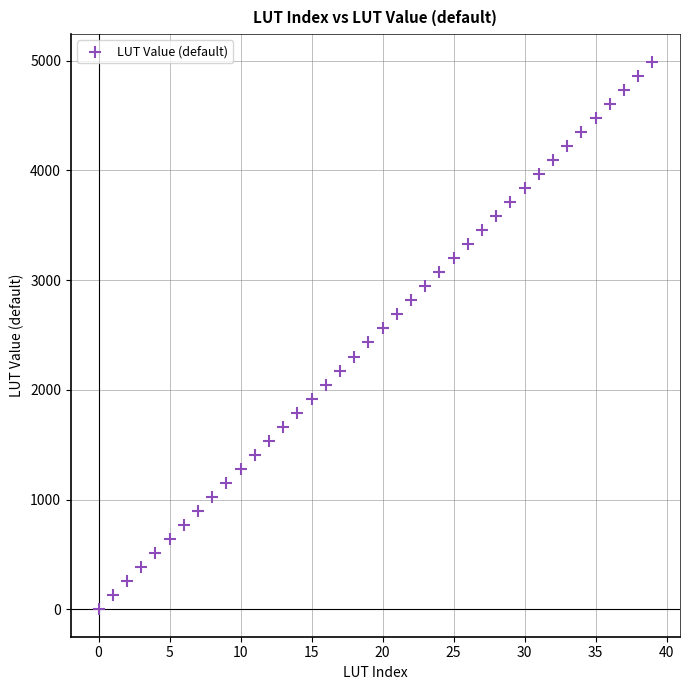

What is the range of Y values (max minus min)?

4992